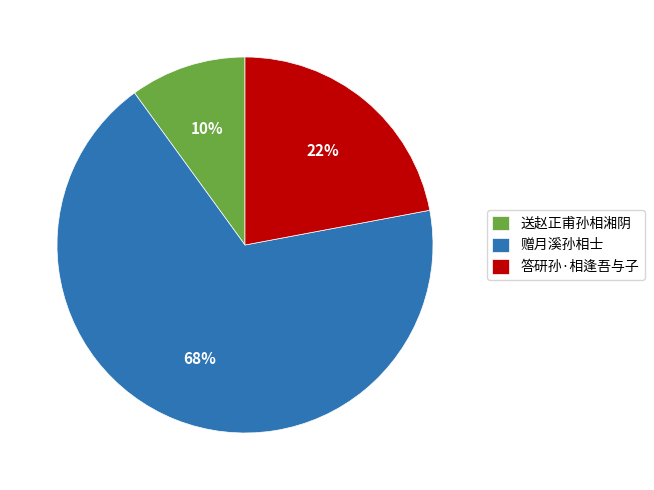

Is there a majority slice in this chart?

Yes